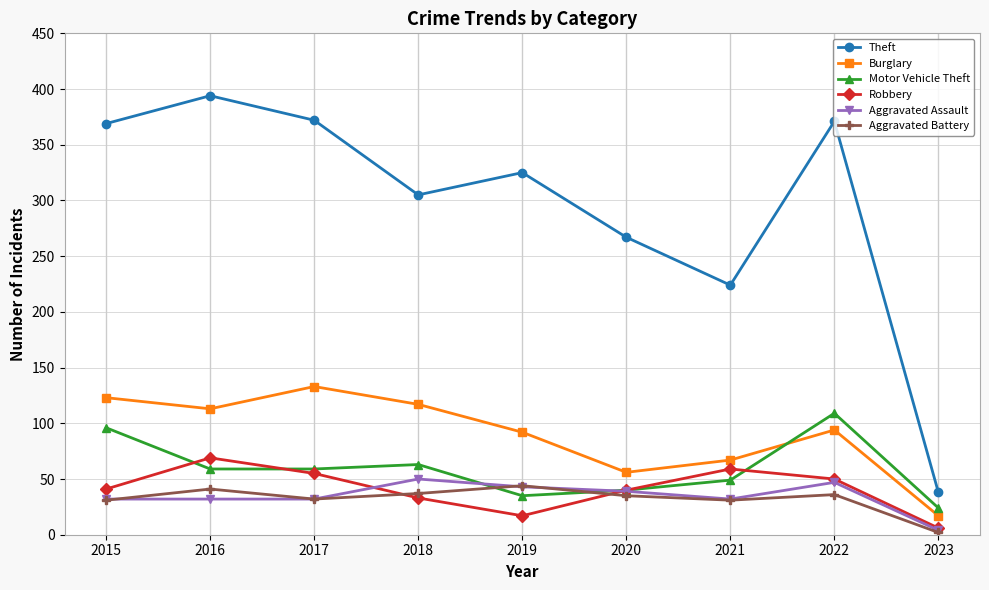

What is the total value across all series at 2017?

683